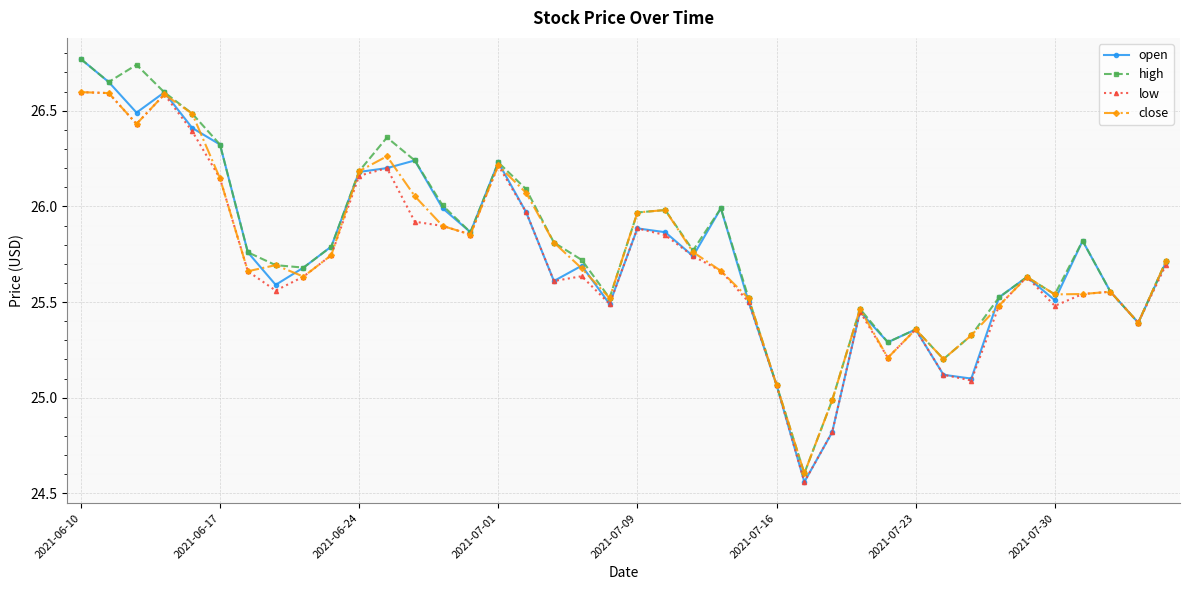

How many interior local peaks does the high series have?

9